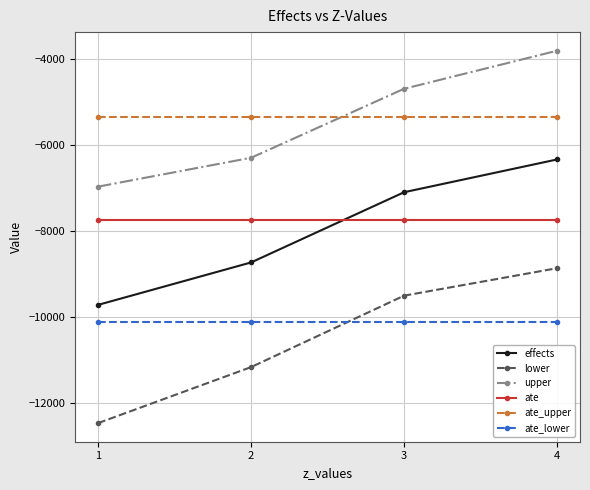

How many lines are shown in the chart?

6